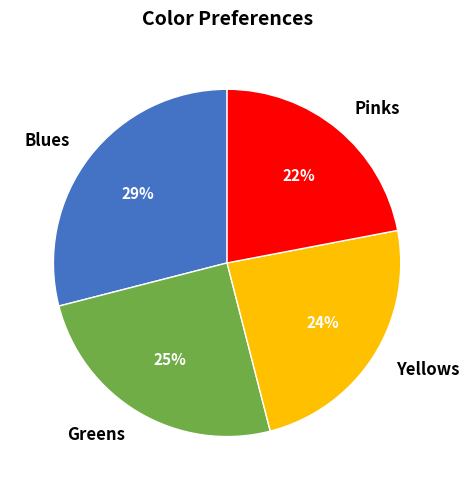

Does Yellows account for over 50% of the chart?

No